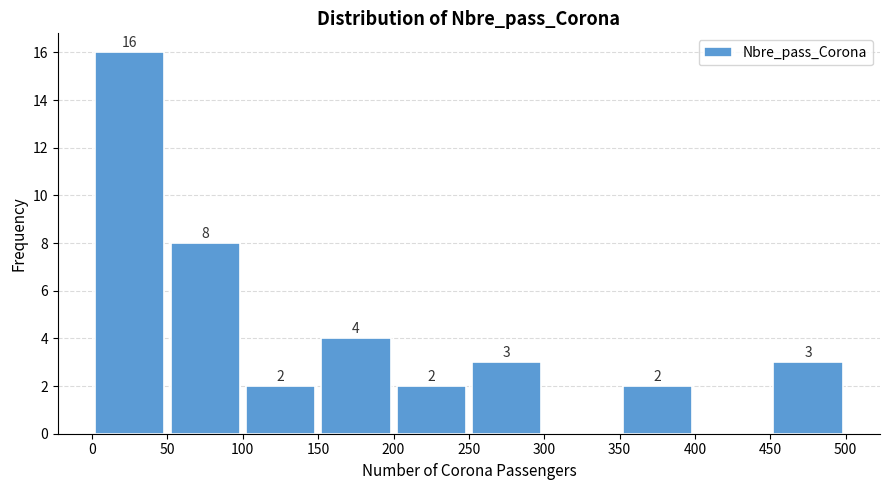

Over which range of the x-axis is the bar tallest?

0 to 50